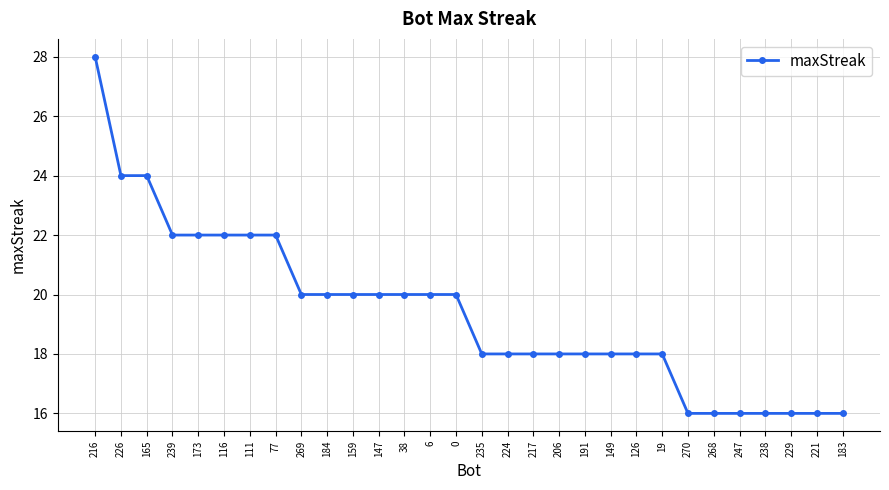

The value at 77 is 33. True or false?

False